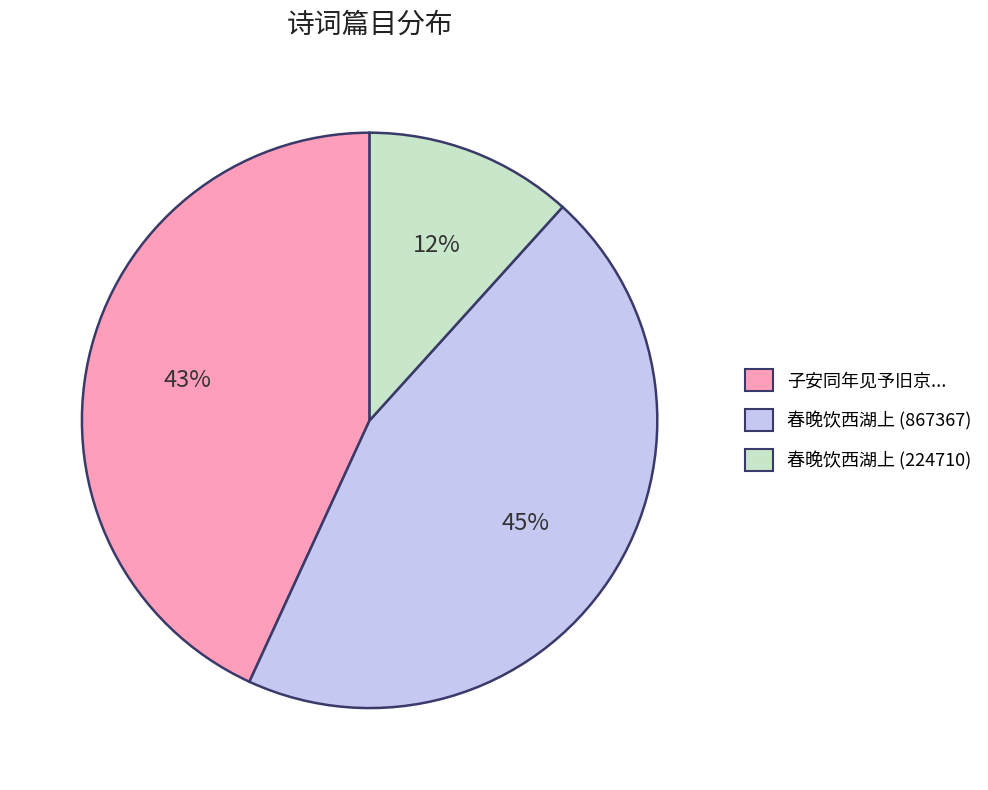

What is the ratio of the value at 春晚饮西湖上 (867367) to the value at 子安同年见予旧京...?

1.0